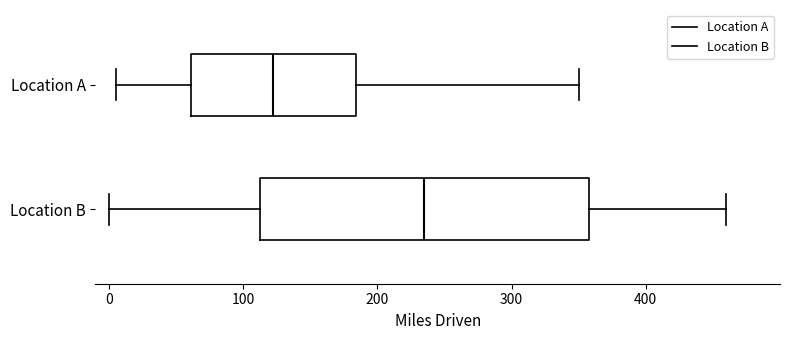

Where is the right edge of the box for Location B on the x-axis? The values are not printed on the chart, so give them approximately, as read against the axis.

360